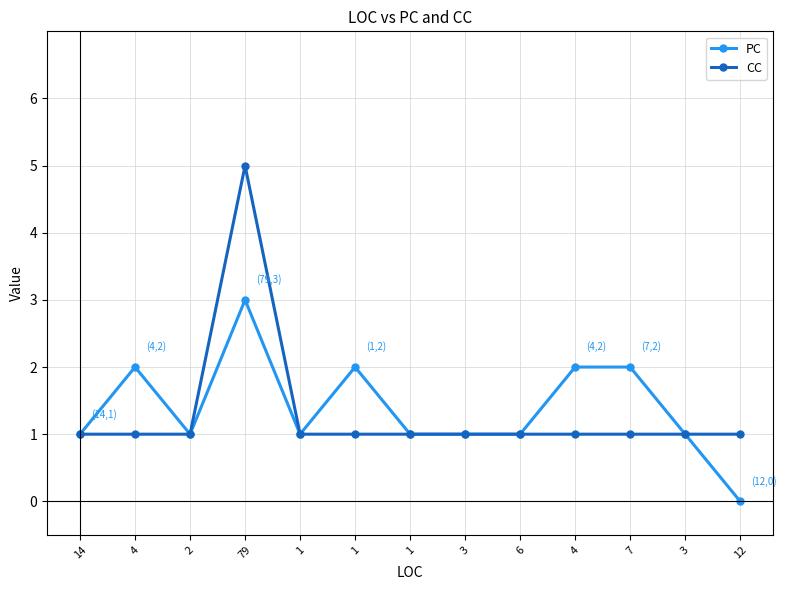

Between 14 and 4, which series saw the biggest shift?

PC